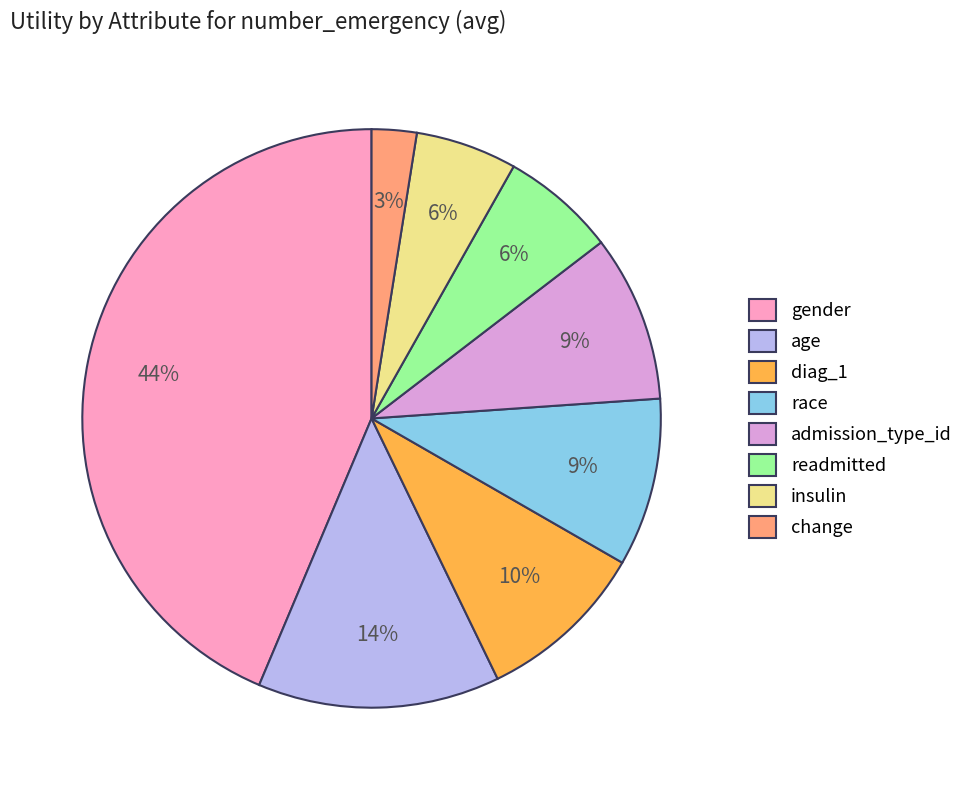

Do gender and race together represent more than half of the pie?

Yes